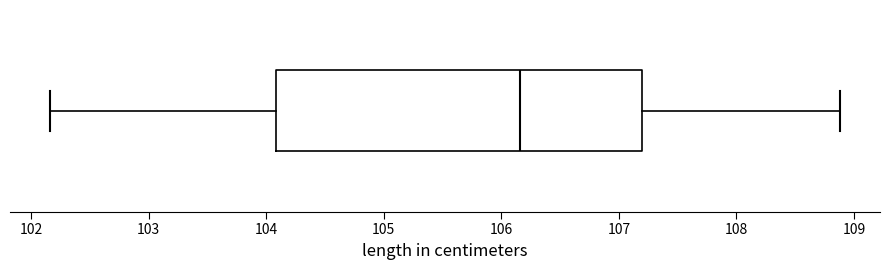

Transcribe this box plot: give where the median line is, the range the box spans, and where the two whiskers end, as read against the x-axis. The values are not printed on the chart, so give them approximately, as read against the axis.

median 106.2, box 104.1 to 107.2, whiskers 102.2 to 108.9